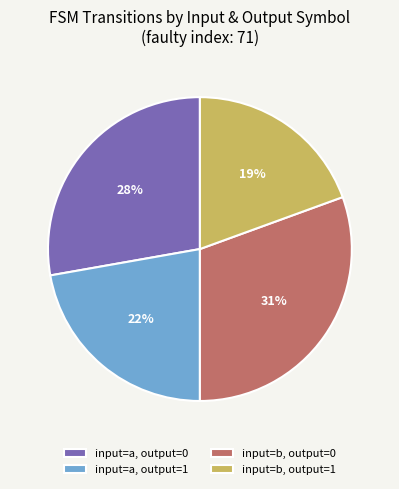

Rank the categories by value from highest to lowest.

input=b, output=0, input=a, output=0, input=a, output=1, input=b, output=1